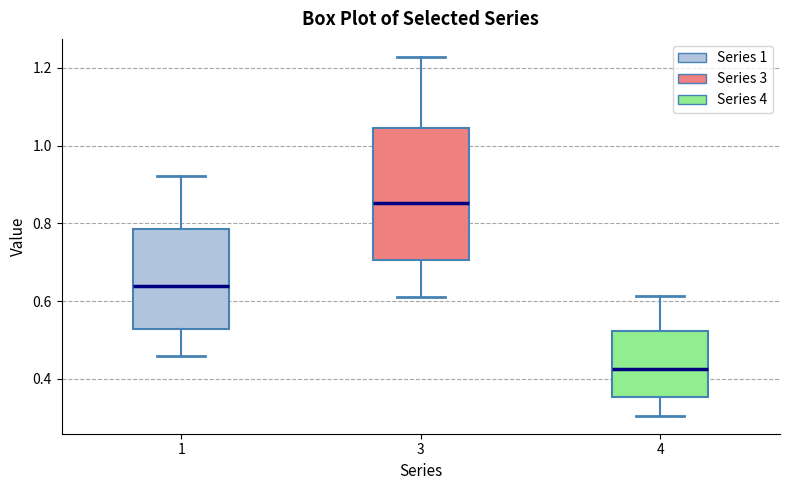

Comparing the boxes themselves (not the whiskers), which one is the tallest?

3